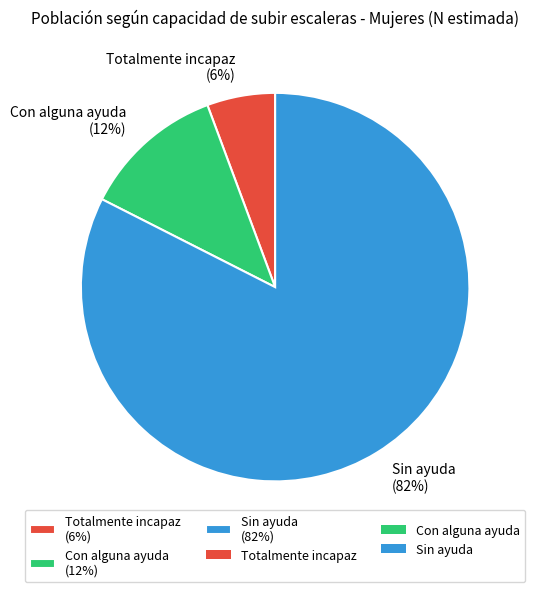

Does Sin ayuda account for over 50% of the chart?

Yes